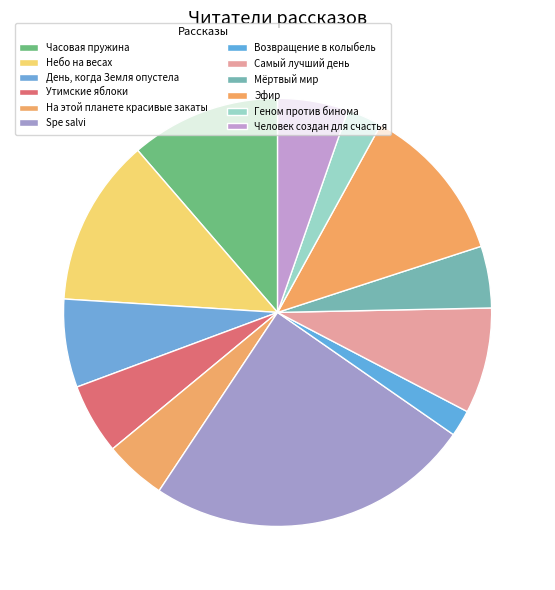

The На этой планете красивые закаты slice represents 5% of the pie. True or false?

True